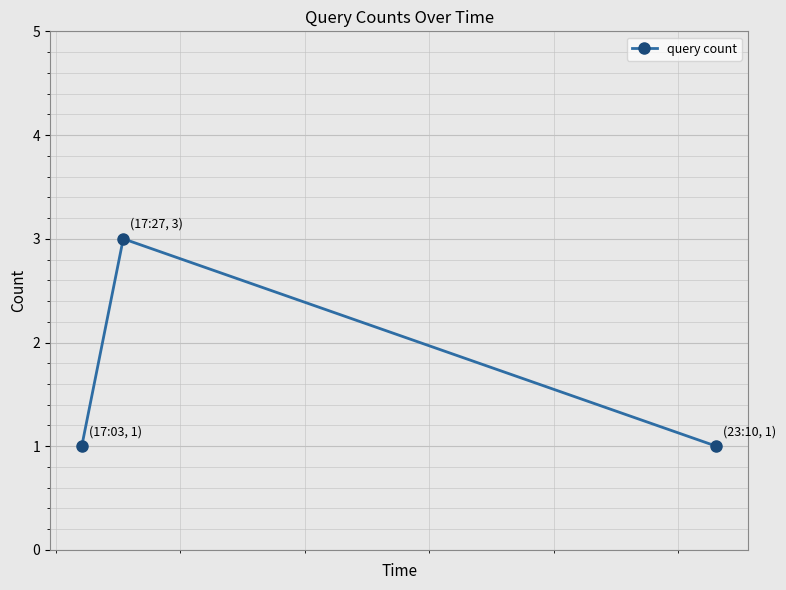

What is the sum of all values?

5